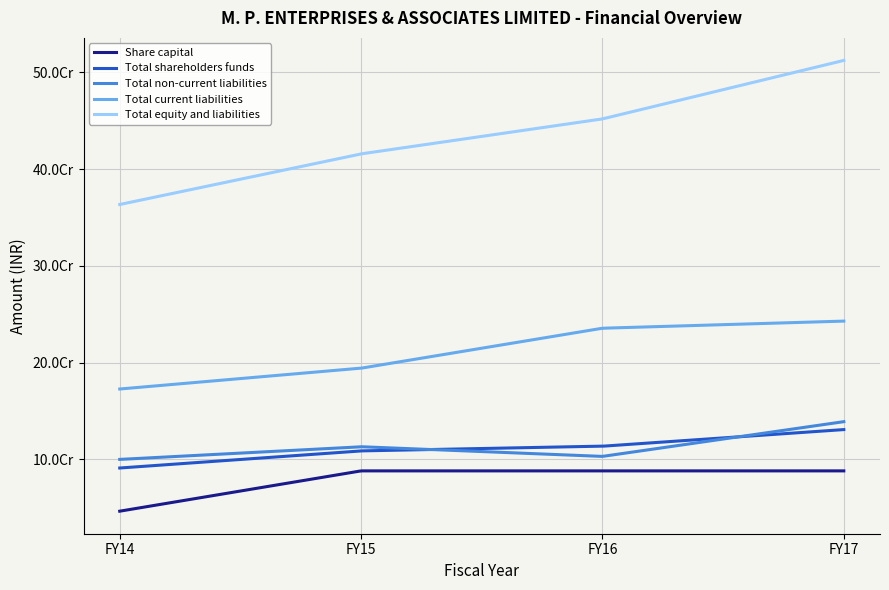

What are all the series names shown in the legend?

Share capital, Total shareholders funds, Total non-current liabilities, Total current liabilities, Total equity and liabilities